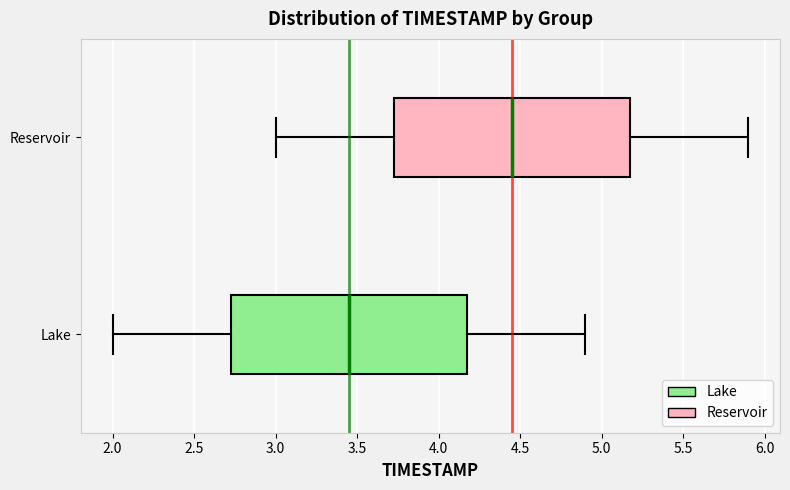

Which box's median line is the furthest to the left?

Lake